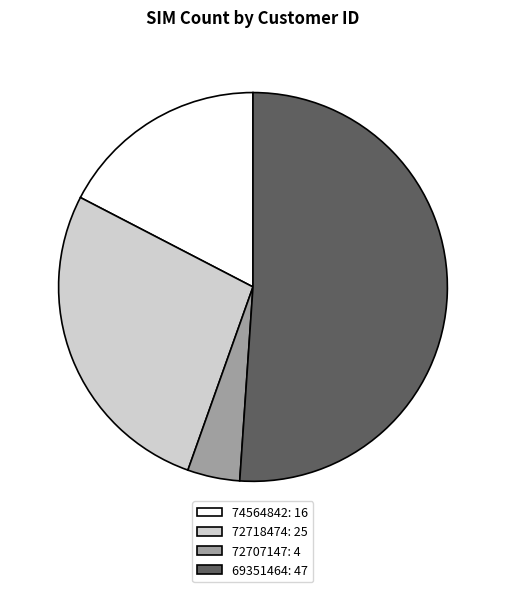

Rank the categories by value from highest to lowest.

69351464, 72718474, 74564842, 72707147